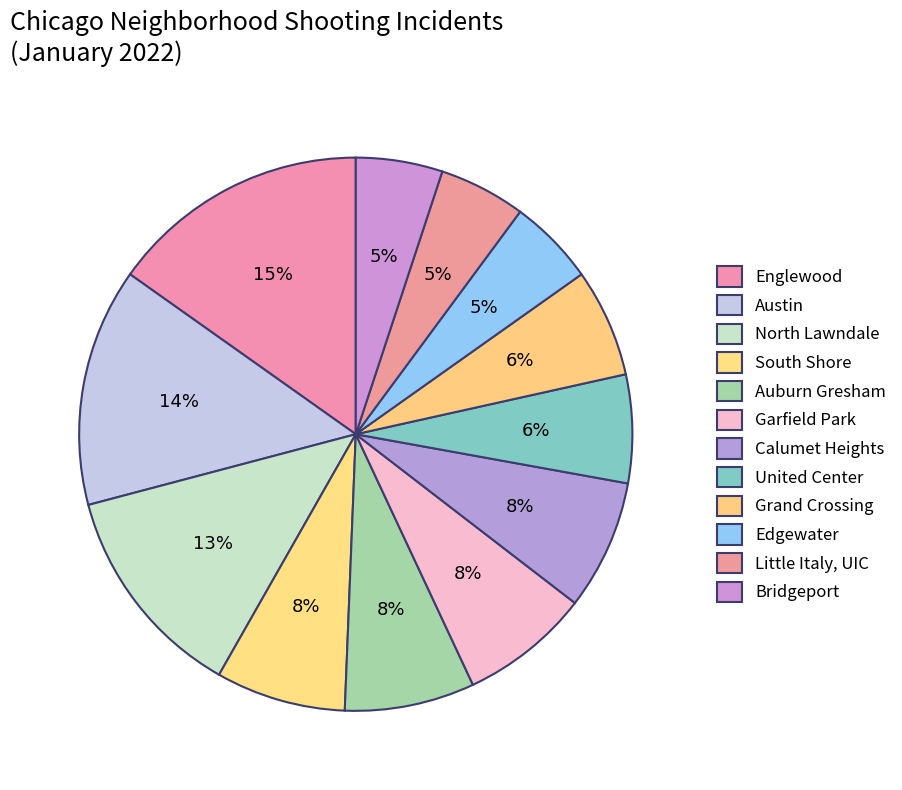

To the nearest percent, what is the average slice percentage?

8%